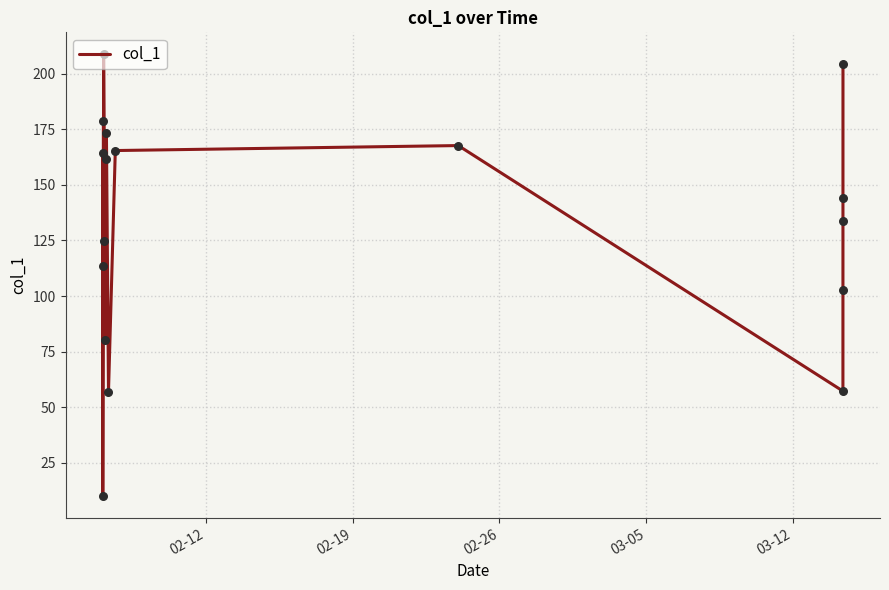

What is the maximum value shown in the chart?

208.8